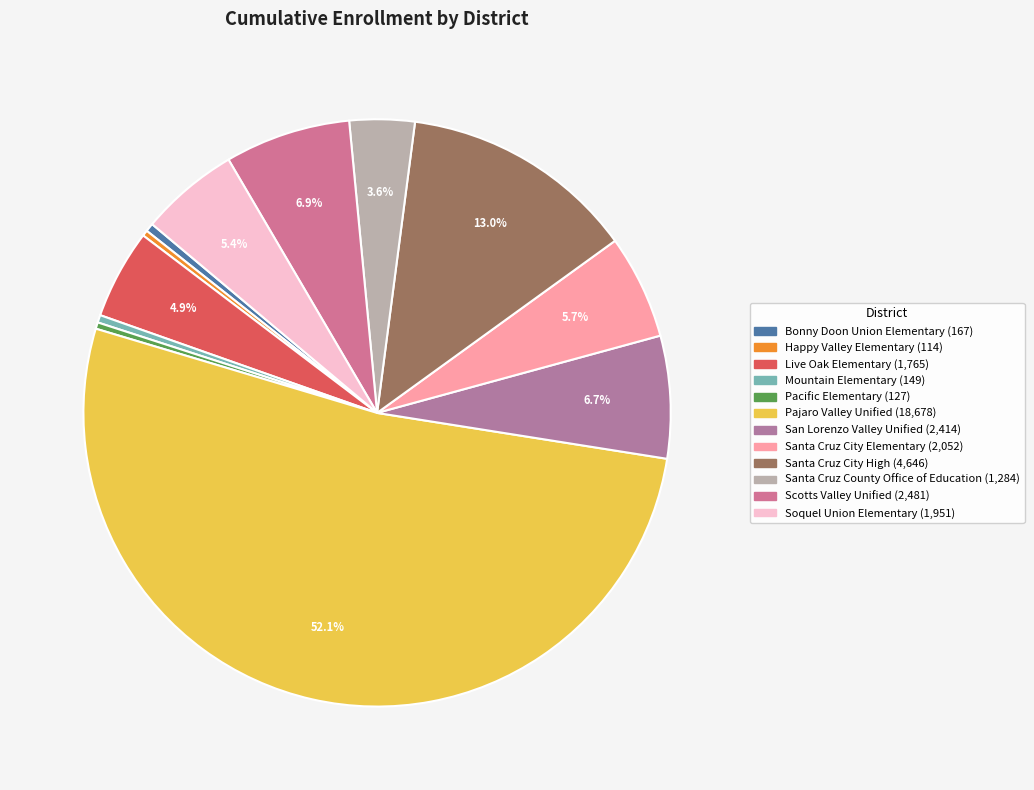

The Pacific Elementary slice represents 0% of the pie. True or false?

True